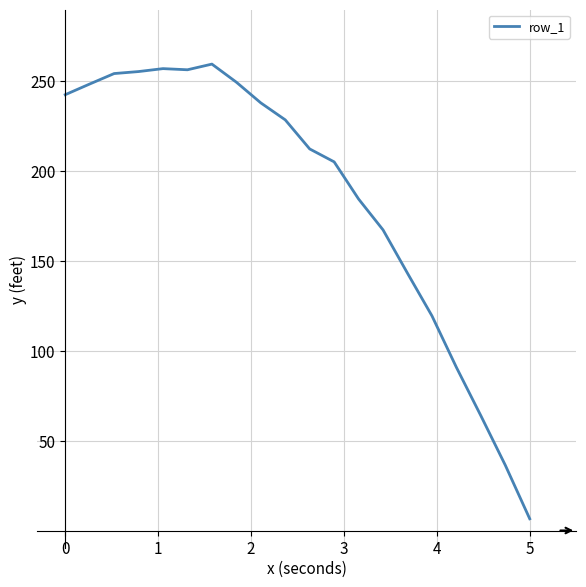

What is the maximum value shown in the chart?

259.6